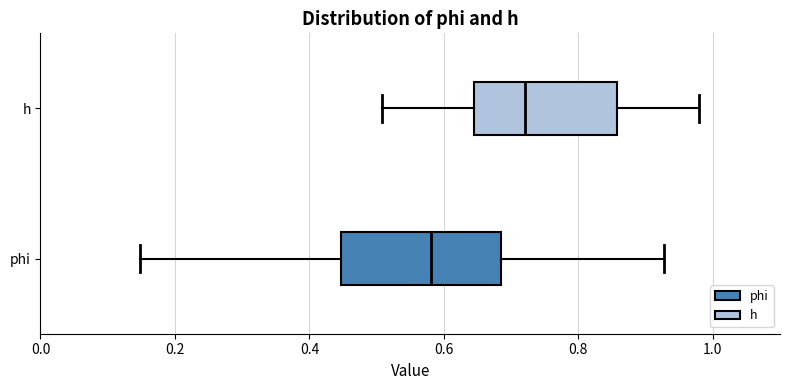

Reading bottom to top, transcribe this box plot: for each box, give where its median line is, the range the box spans, and where its two whiskers end, as read against the x-axis. The values are not printed on the chart, so give them approximately, as read against the axis.

phi: median 0.58, box 0.44 to 0.68, whiskers 0.14 to 0.92
h: median 0.72, box 0.64 to 0.86, whiskers 0.50 to 0.98